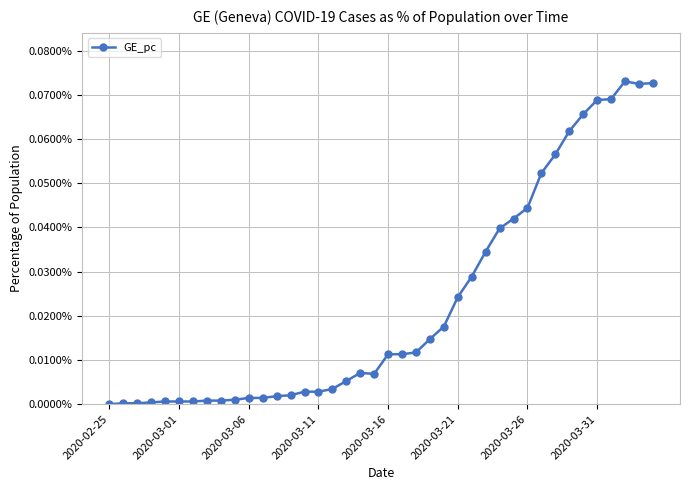

What is the sum of all values?

0.9